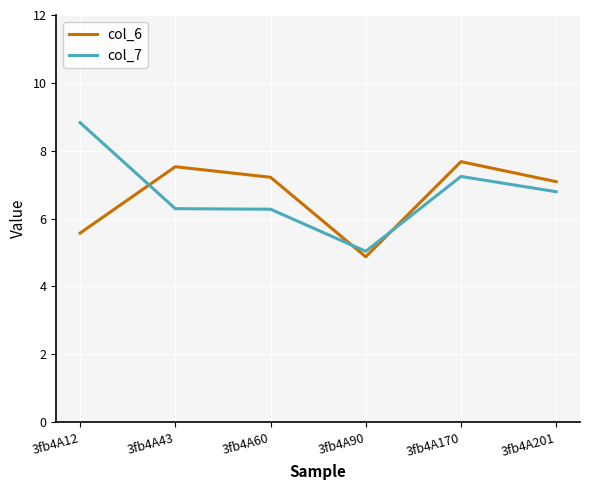

Reading left to right, transcribe all the data shown in this chart.

col_6: 3fb4A12=5.6	3fb4A43=7.5	3fb4A60=7.2	3fb4A90=4.9	3fb4A170=7.7	3fb4A201=7.1
col_7: 3fb4A12=8.8	3fb4A43=6.3	3fb4A60=6.3	3fb4A90=5.0	3fb4A170=7.2	3fb4A201=6.8